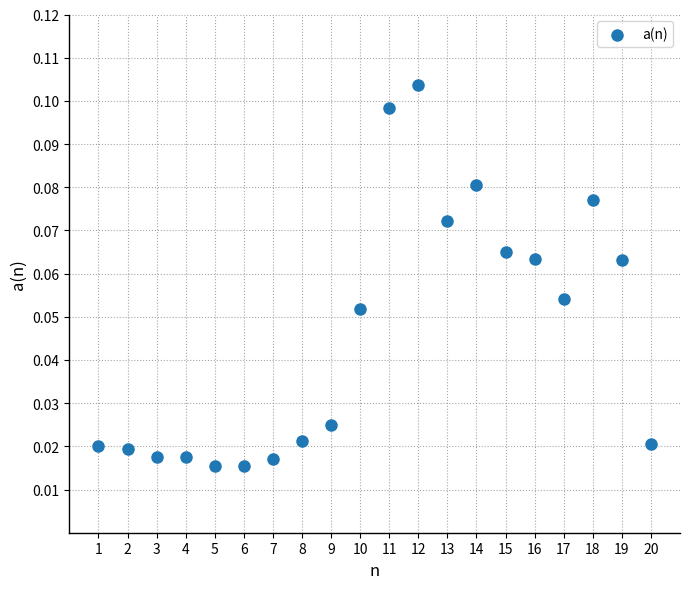

What is the range of X values (max minus min)?

19.0